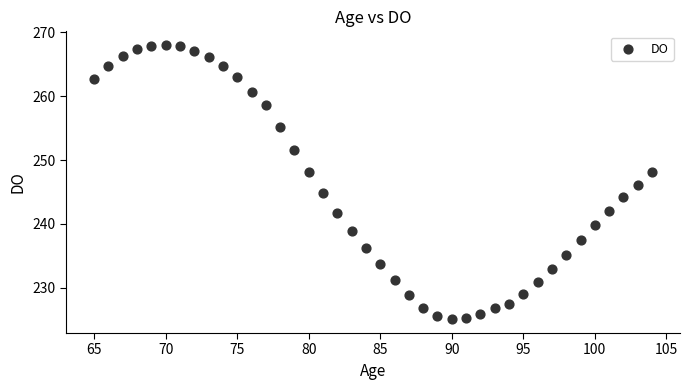

What is the range of X values (max minus min)?

39.0